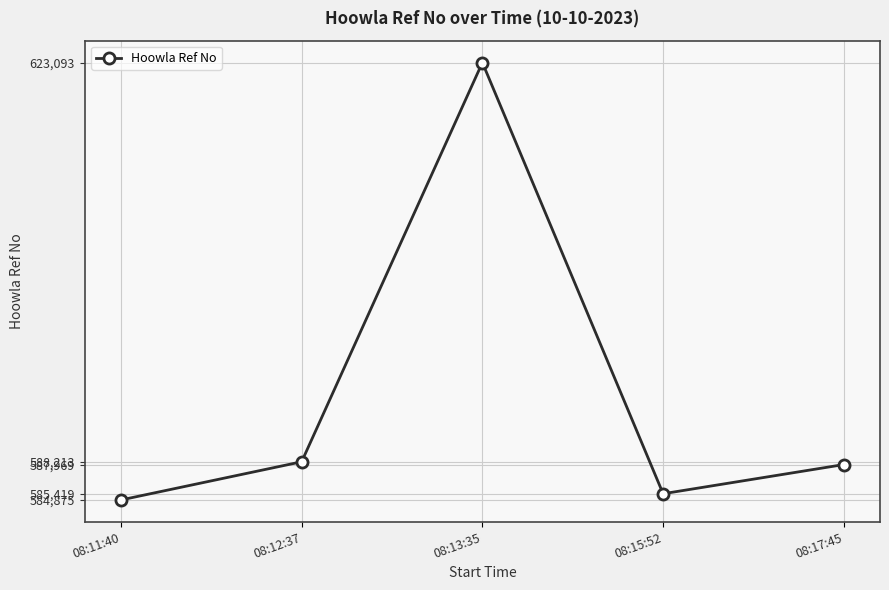

Reading right to left, list all the values displayed in this chart.

587969	585419	623093	588213	584875